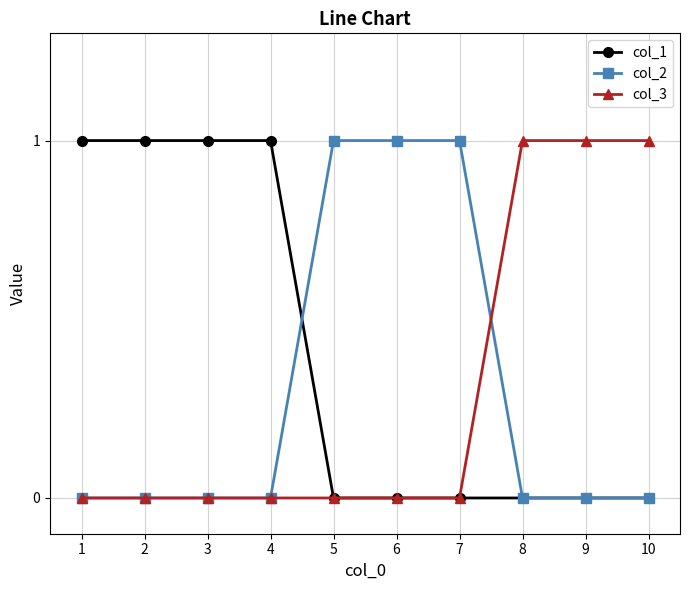

Is it true that col_2 equals 1 at 3?

False